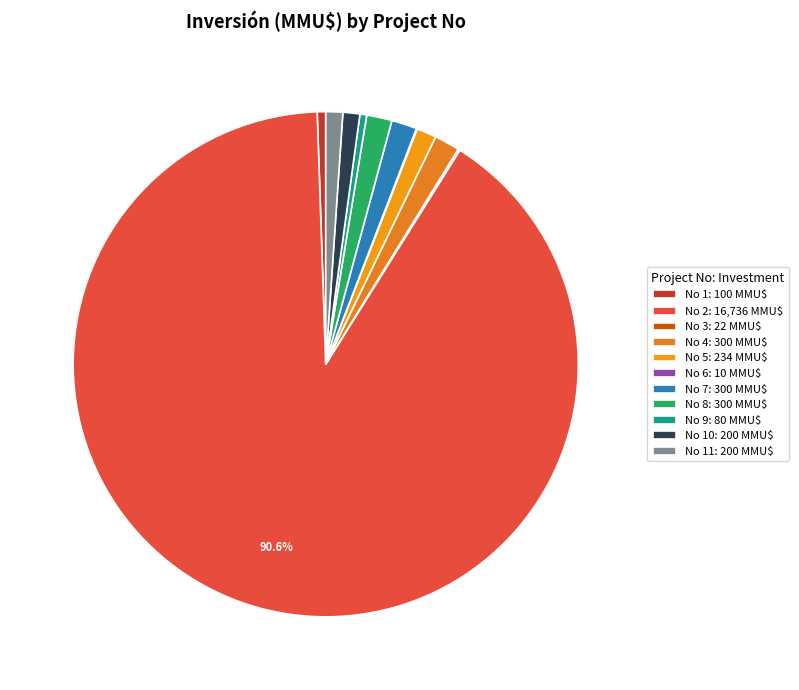

Is there a majority slice in this chart?

Yes